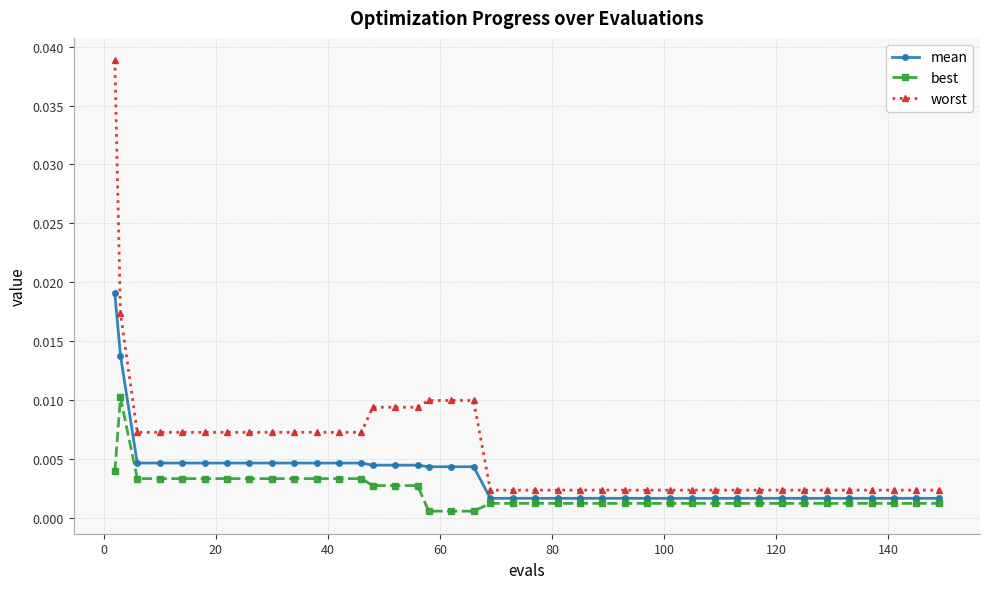

List the series in order of their peak value, highest first.

worst, mean, best